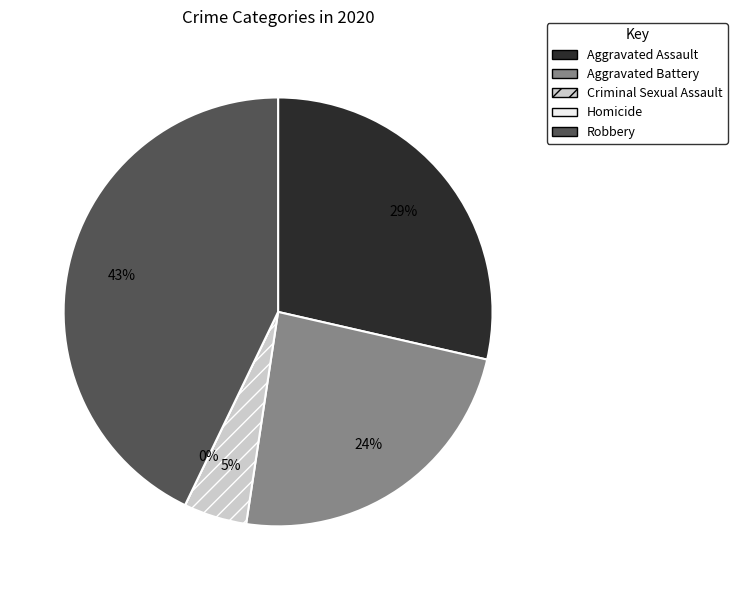

The Aggravated Battery slice represents 32% of the pie. True or false?

False